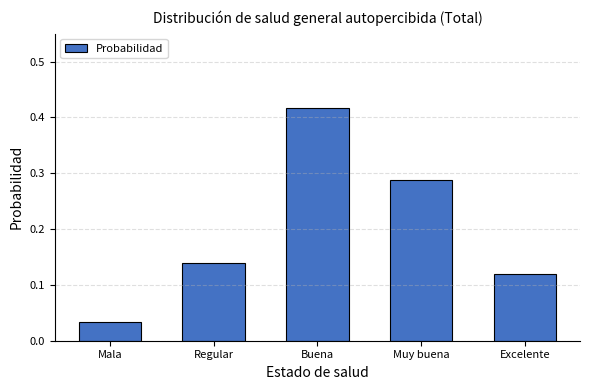

Which has a higher value, Buena or Regular?

Buena